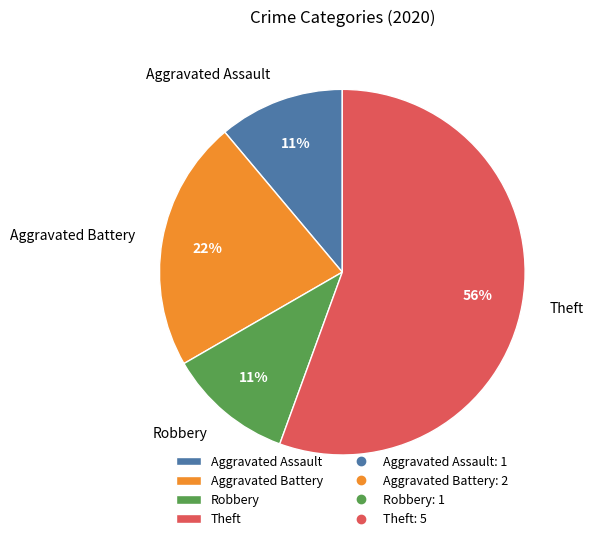

To the nearest percent, what percentage of the pie is Aggravated Battery?

22%